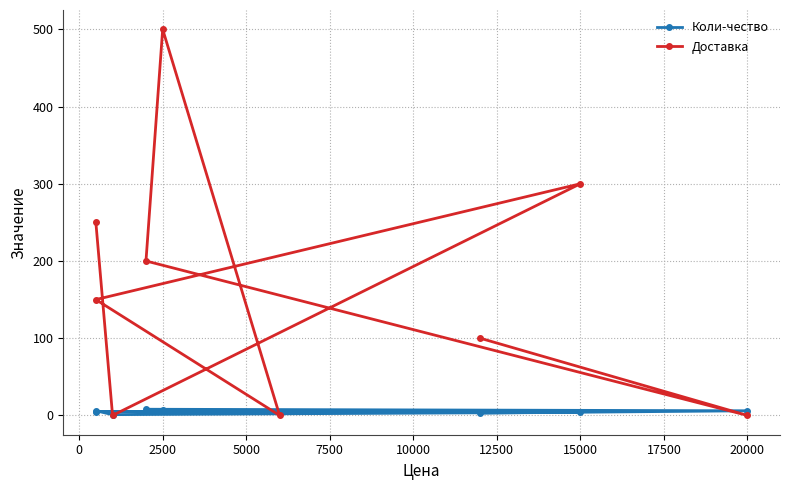

Does the chart have visible grid lines?

Yes